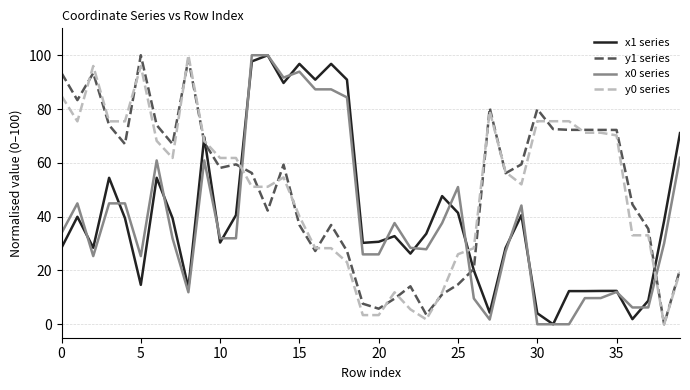

After their last crossing, which series has the higher values: y0 series or x0 series?

x0 series